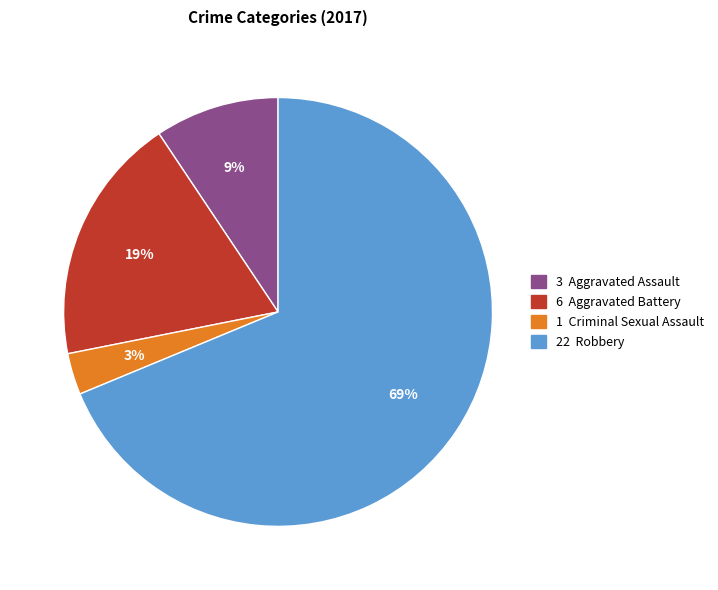

To the nearest percent, what is the difference between the largest and smallest slice percentages?

66%